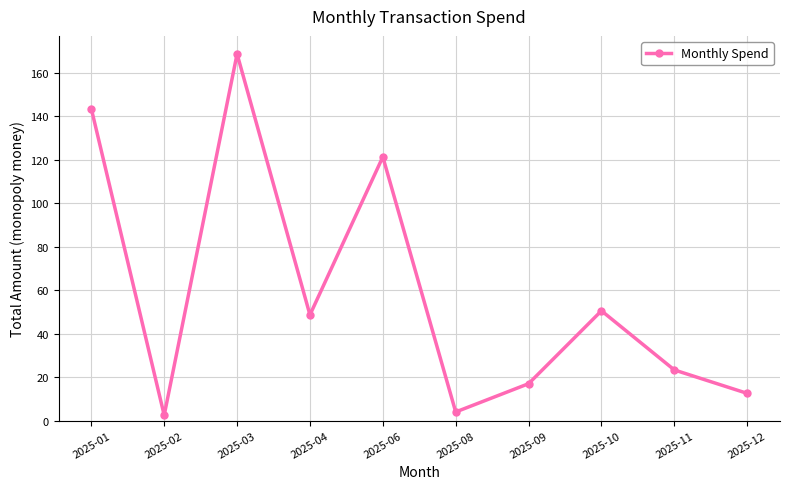

Which label corresponds to the smallest value in the chart?

2025-02